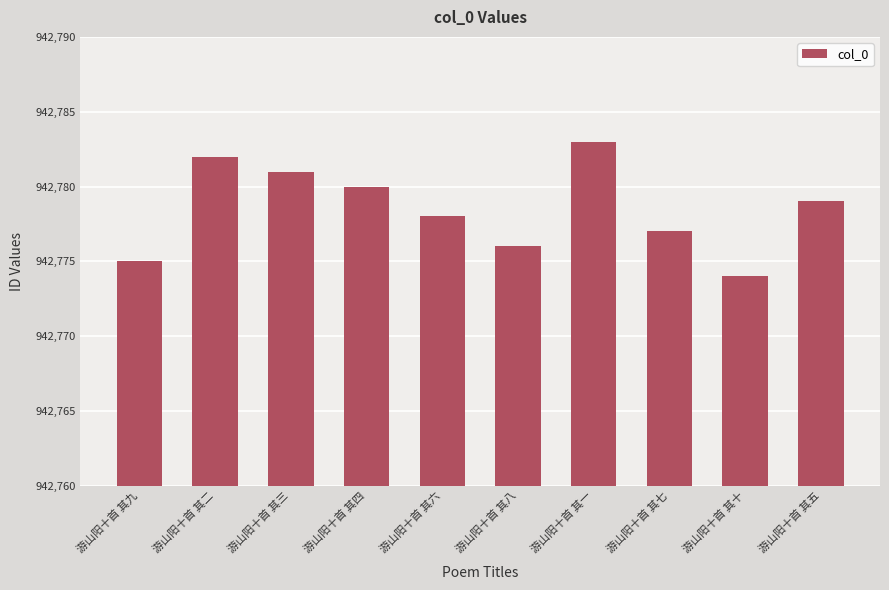

What is the difference between the values at 游山阳十首 其七 and 游山阳十首 其一?

6